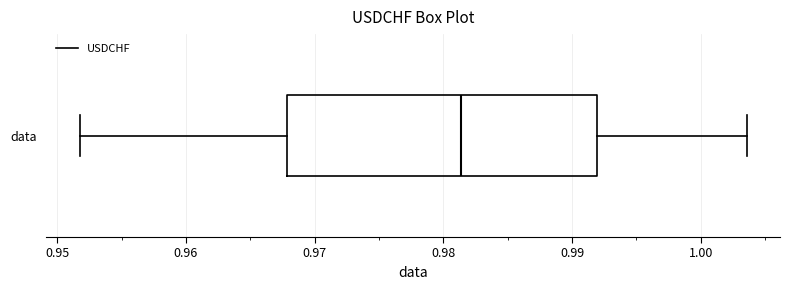

Where is the right edge of the box for data on the x-axis? The values are not printed on the chart, so give them approximately, as read against the axis.

0.992